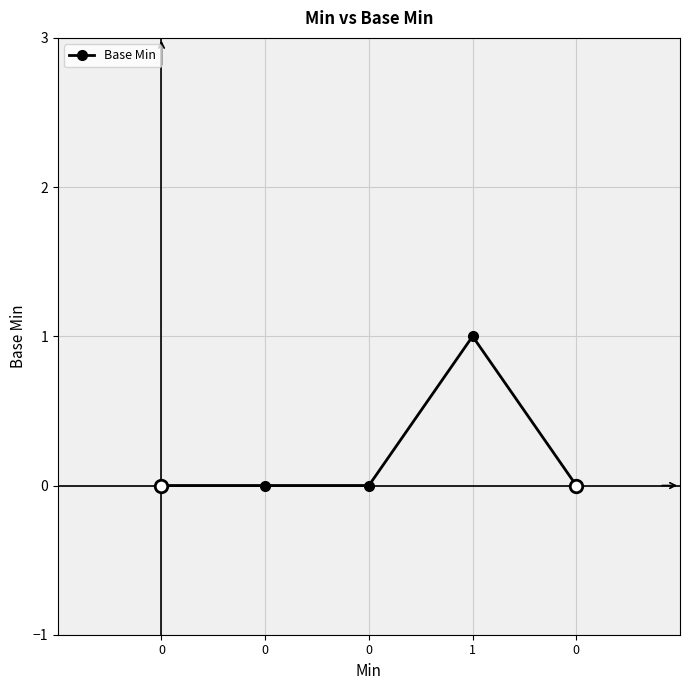

The value at 1 is 1. True or false?

True